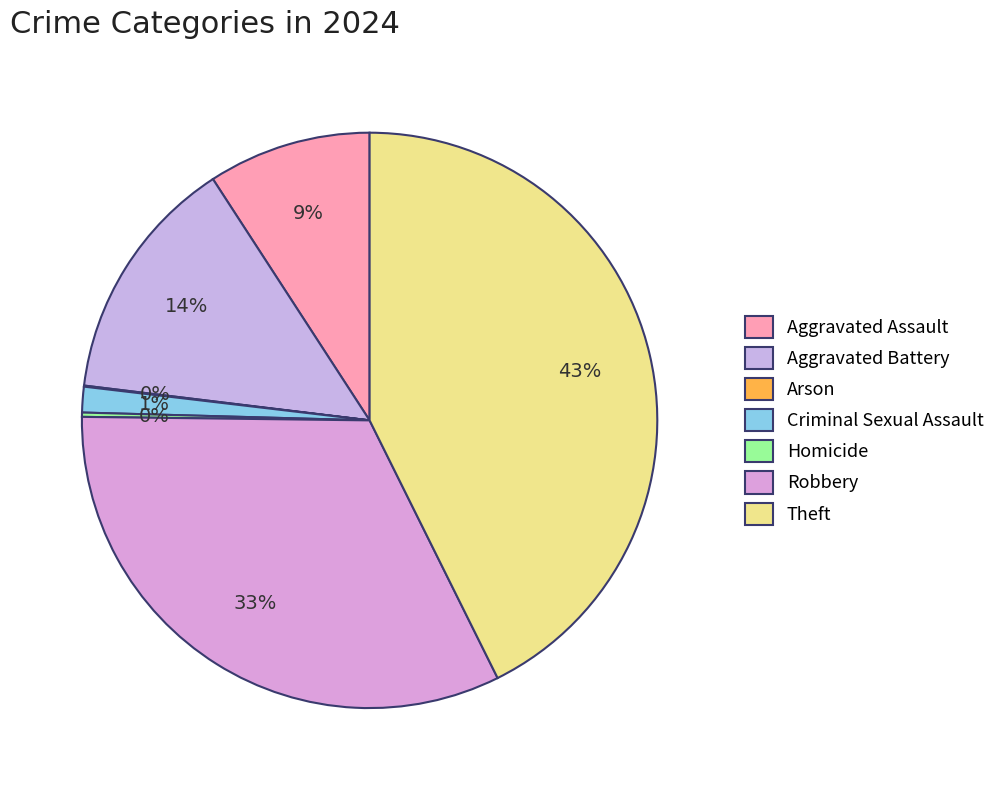

Rank the categories by value from lowest to highest.

Arson, Homicide, Criminal Sexual Assault, Aggravated Assault, Aggravated Battery, Robbery, Theft